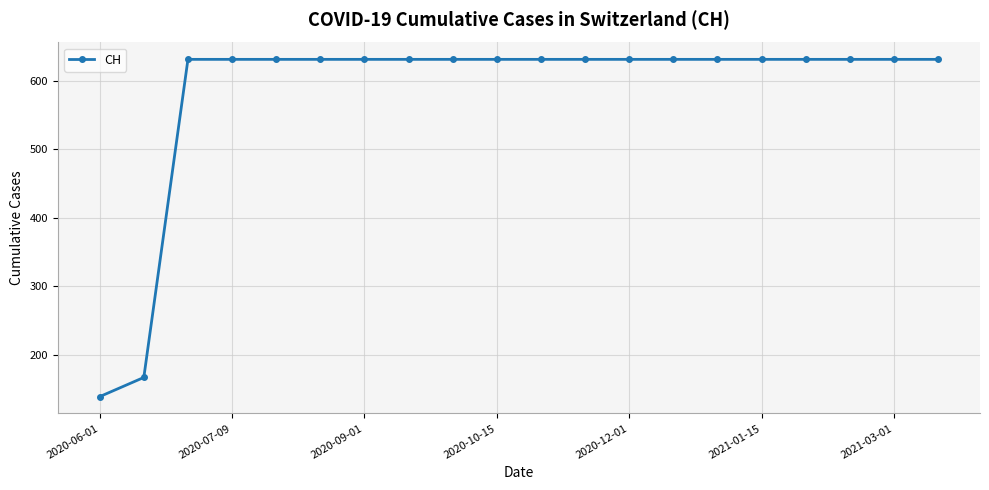

What is the average value?

583